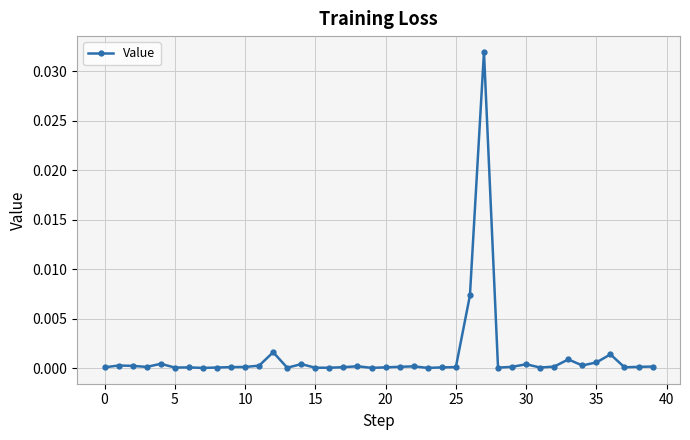

True or false: there are more than 0 points higher than both neighbors.

True